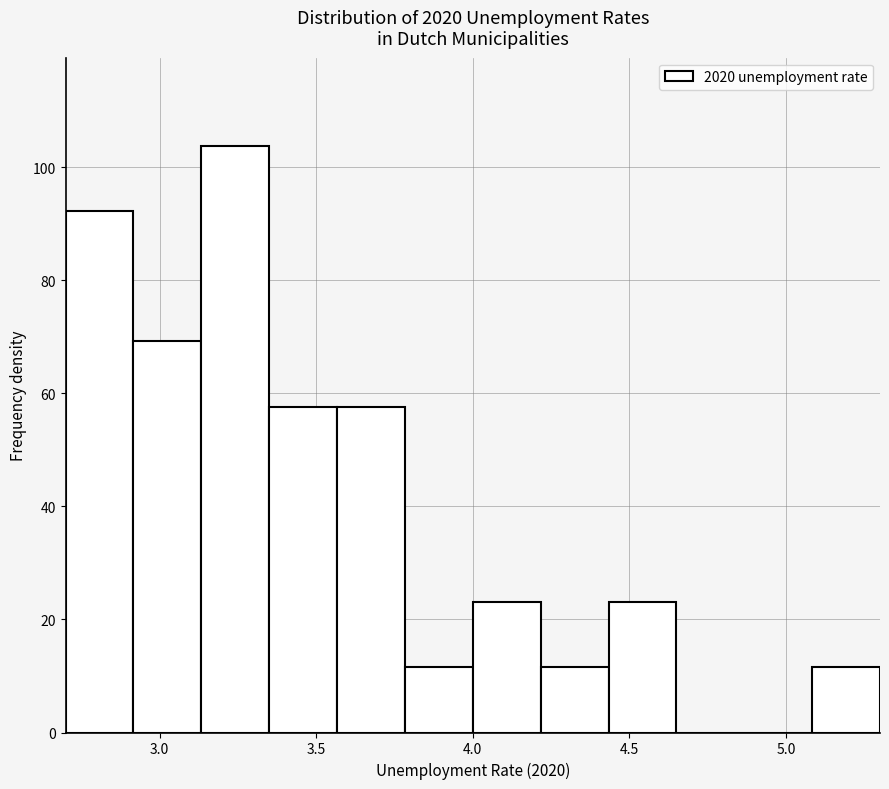

How tall is the bar that spans 3.80 to 4.00 on the x-axis? Neither the bar edges nor the heights are printed on the chart, so give them approximately, as read against the axes.

12